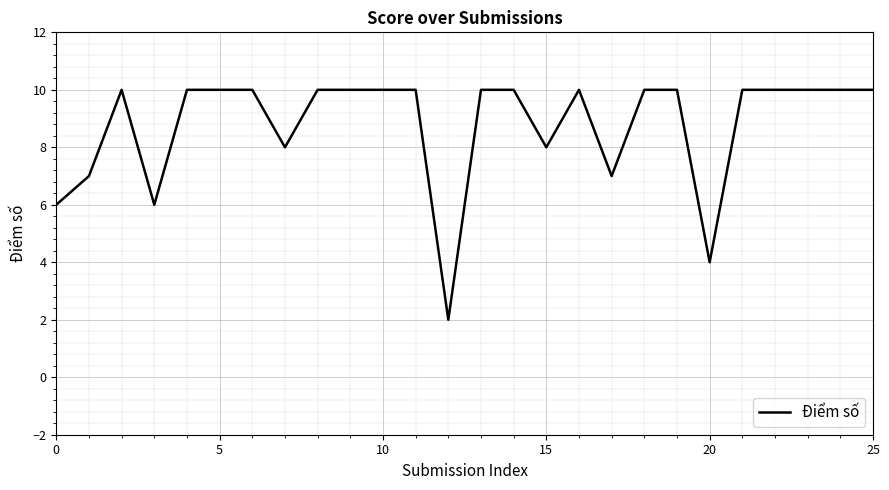

What is the maximum value shown in the chart?

10